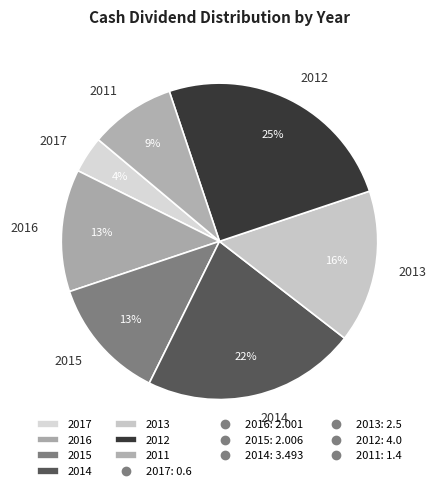

To the nearest percent, what portion does 2014 represent?

22%